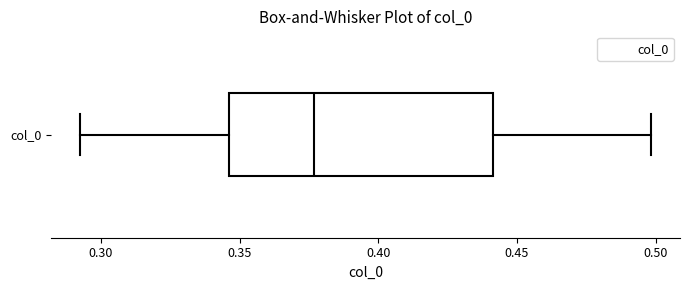

Transcribe this box plot: give where the median line is, the range the box spans, and where the two whiskers end, as read against the x-axis. The values are not printed on the chart, so give them approximately, as read against the axis.

median 0.375, box 0.345 to 0.440, whiskers 0.290 to 0.500